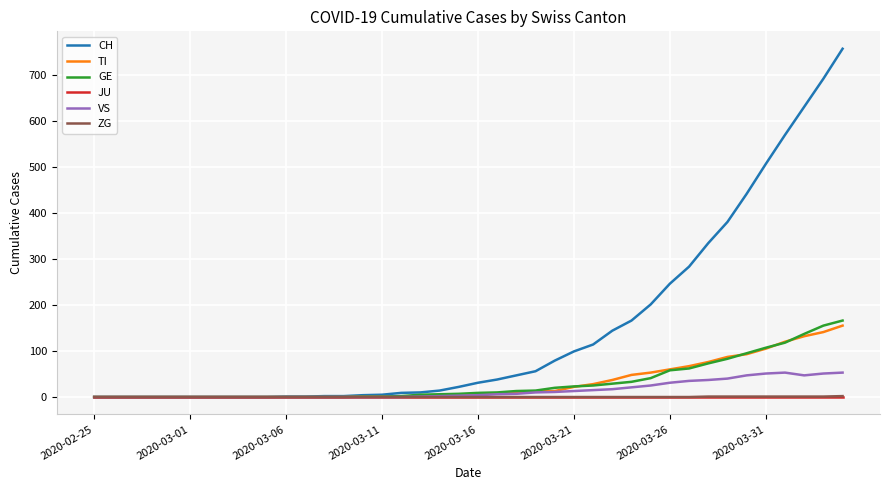

What is the maximum value shown in the chart?

756